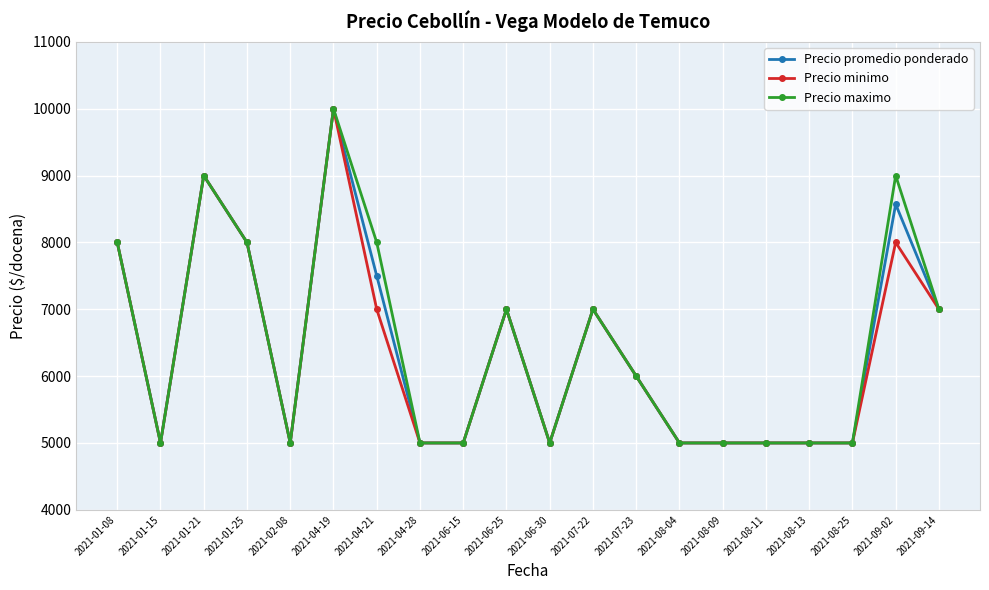

What are all the series names shown in the legend?

Precio promedio ponderado, Precio minimo, Precio maximo